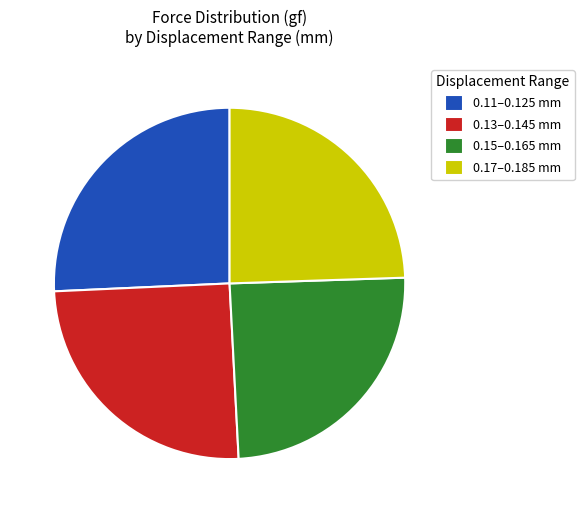

Between 0.17–0.185 mm and 0.11–0.125 mm, which is larger?

0.11–0.125 mm